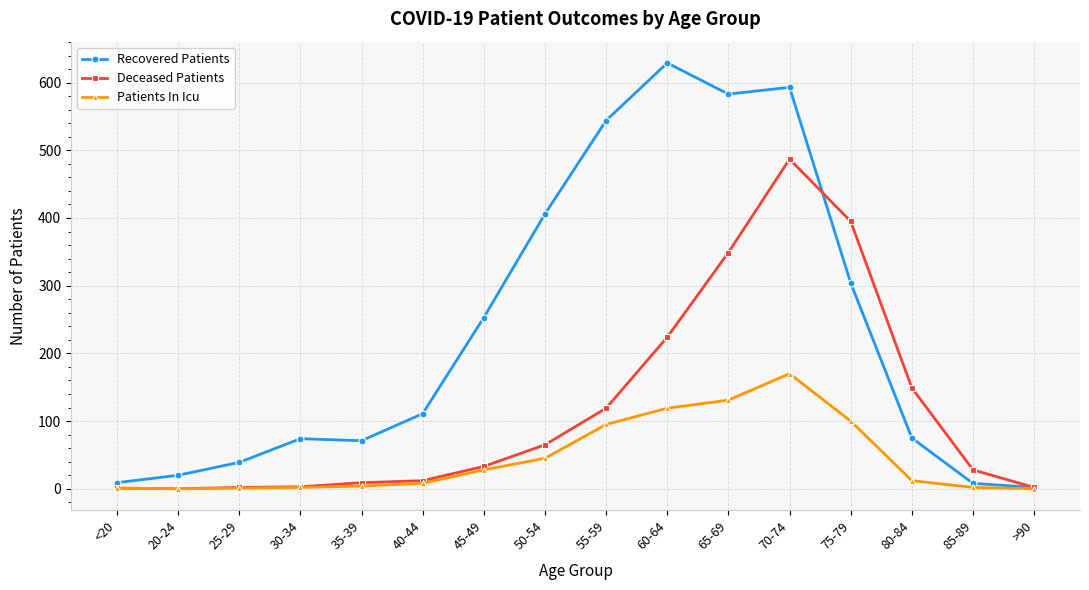

List the series in order of their peak value, highest first.

Recovered Patients, Deceased Patients, Patients In Icu